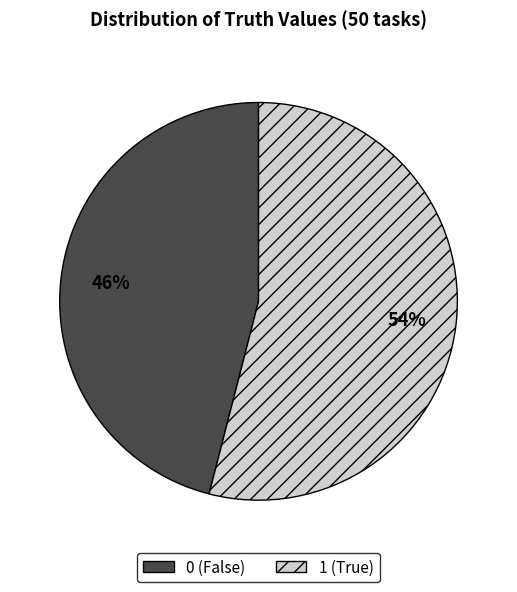

To the nearest percent, what is the average slice percentage?

50%